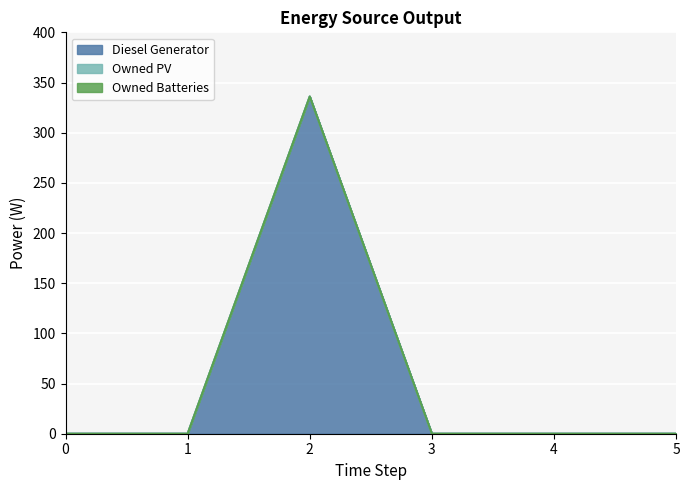

At 3, list the series in order from largest to smallest.

Diesel Generator, Owned PV, Owned Batteries